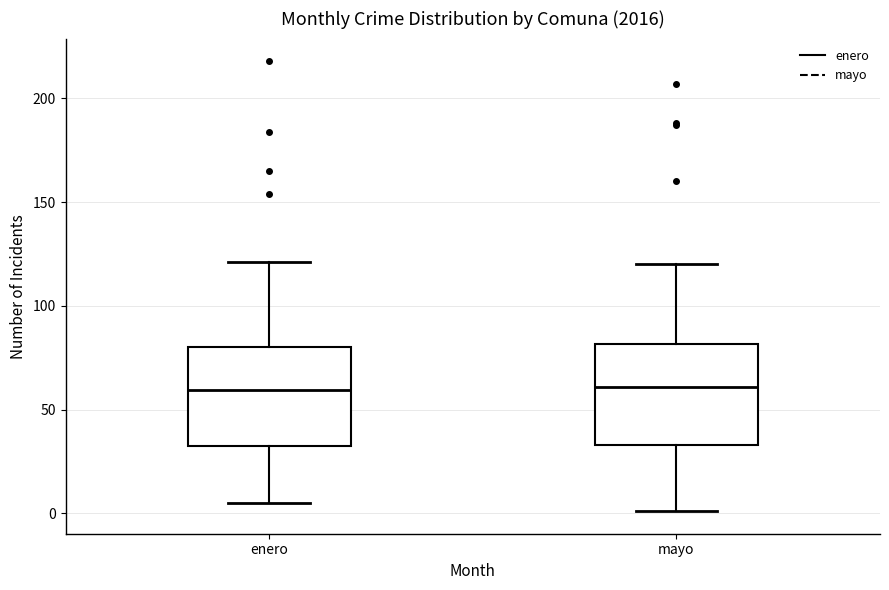

Reading left to right, read every box against the y-axis: the position of its median line, the range the box covers, and the ends of its whiskers. The values are not printed on the chart, so give them approximately, as read against the axis.

enero: median 60, box 30 to 80, whiskers 5 to 120
mayo: median 60, box 35 to 80, whiskers 0 to 120